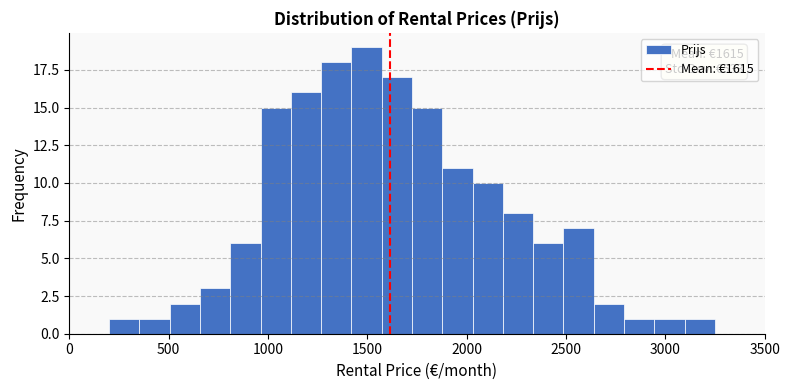

Read against the x-axis, roughly where is the centre of the tallest bar?

1500